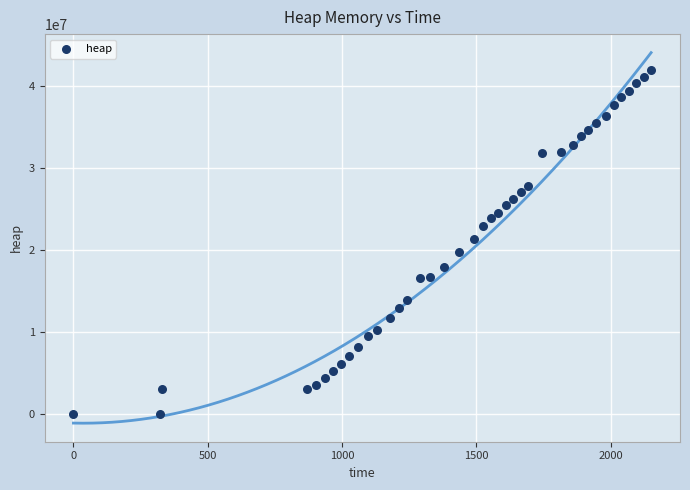

What is the range of Y values (max minus min)?

41902032